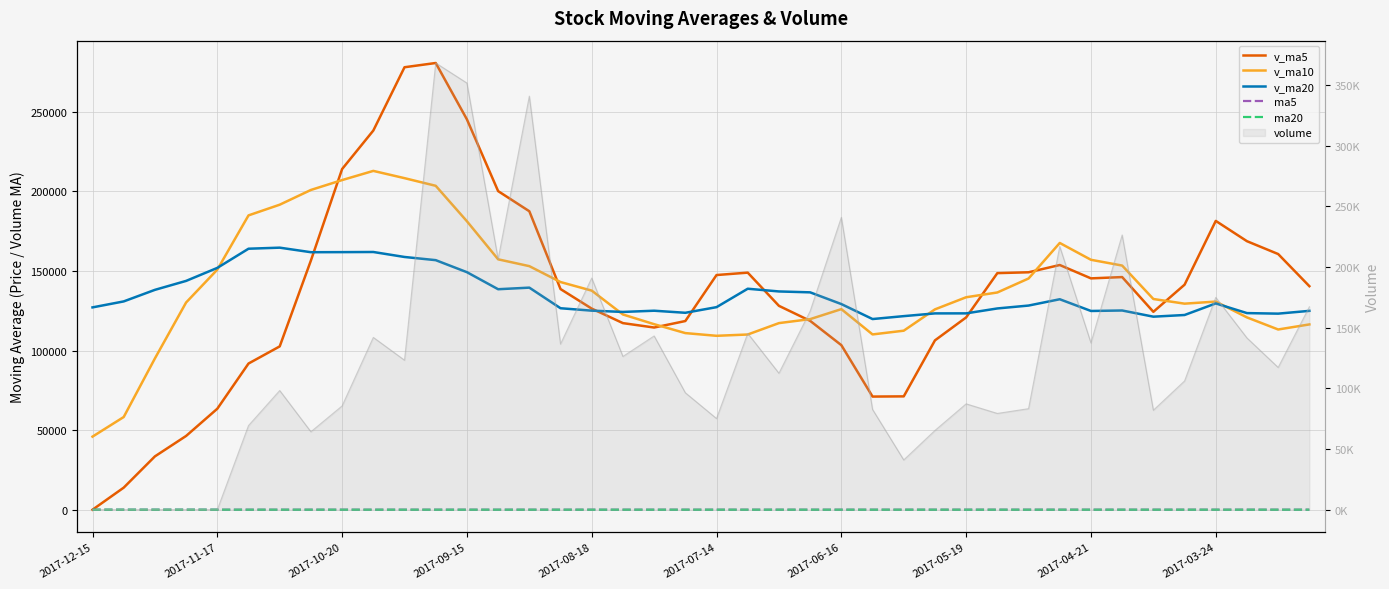

What is the value of the ma20 point at the 32nd from the left?

23.5